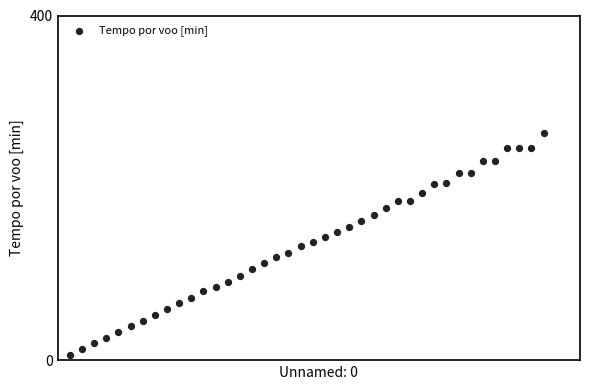

What is the range of Y values (max minus min)?

256.8